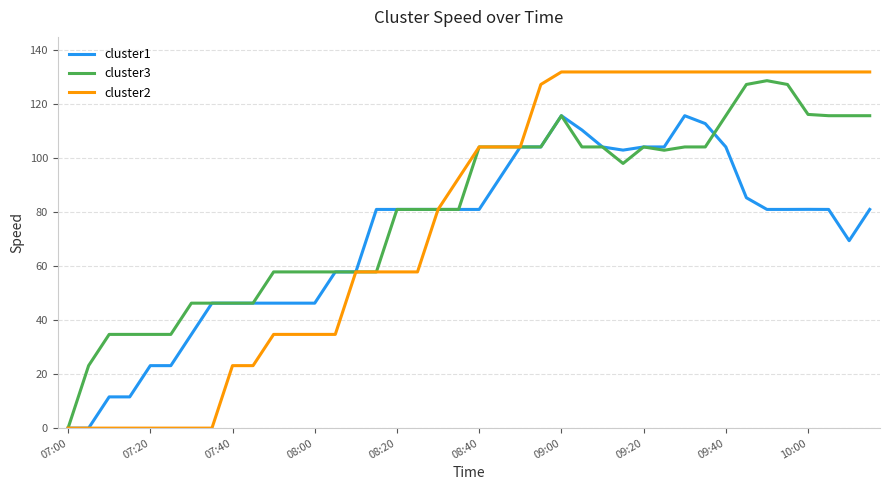

What are all the series names shown in the legend?

cluster1, cluster3, cluster2